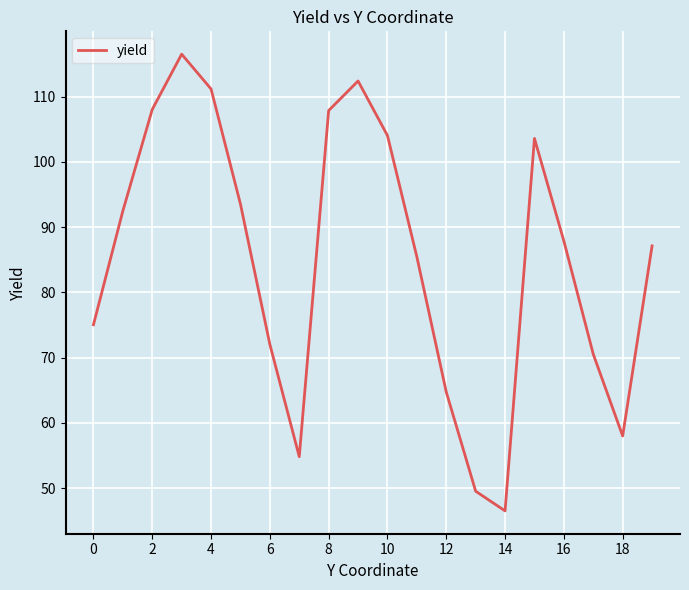

What is the maximum value shown in the chart?

116.5